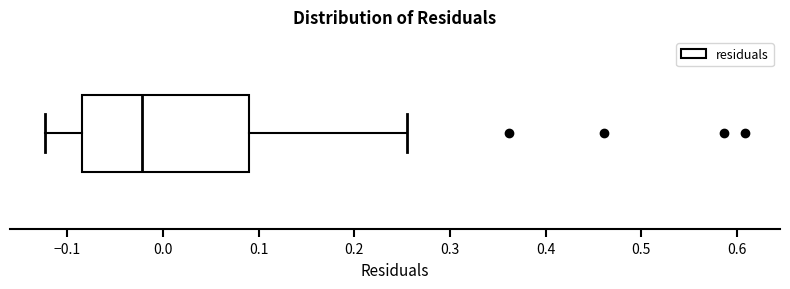

Read this box plot against the x-axis: the position of the median line, the range covered by the box, and the ends of both whiskers. The values are not printed on the chart, so give them approximately, as read against the axis.

median -0.02, box -0.08 to 0.09, whiskers -0.12 to 0.26